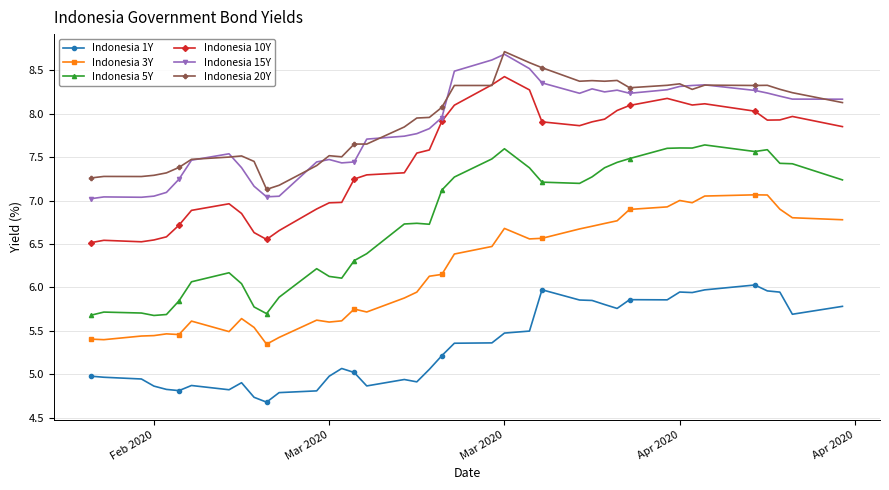

Which series has the widest spread of values?

Indonesia 5Y